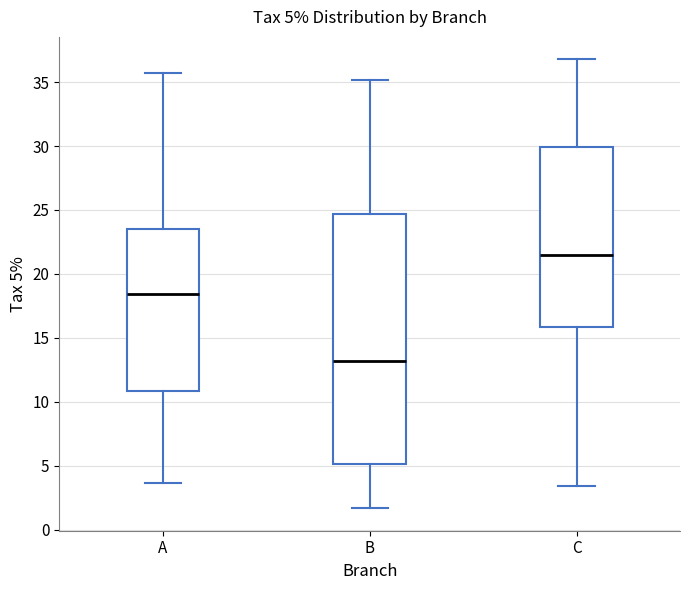

Which box is the tallest, from its lower edge to its upper edge?

B